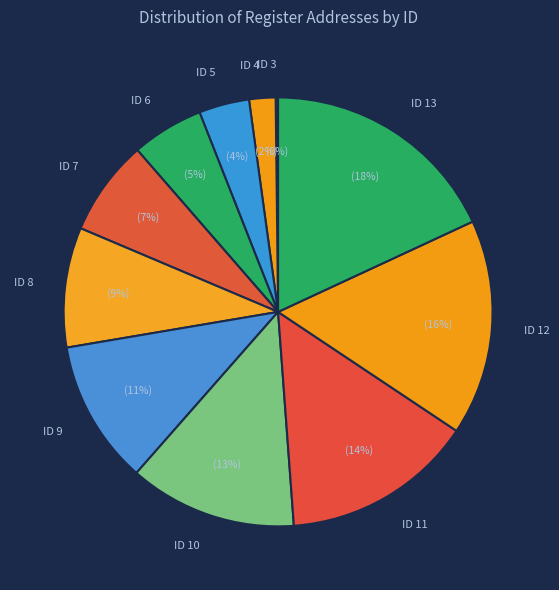

Is there any slice that represents more than half of the pie?

No